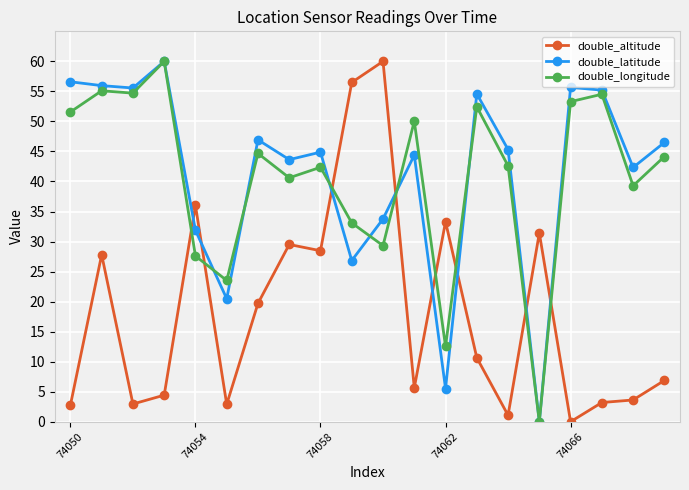

What is the difference between the maximum and second lowest values in the double_altitude series?

58.9